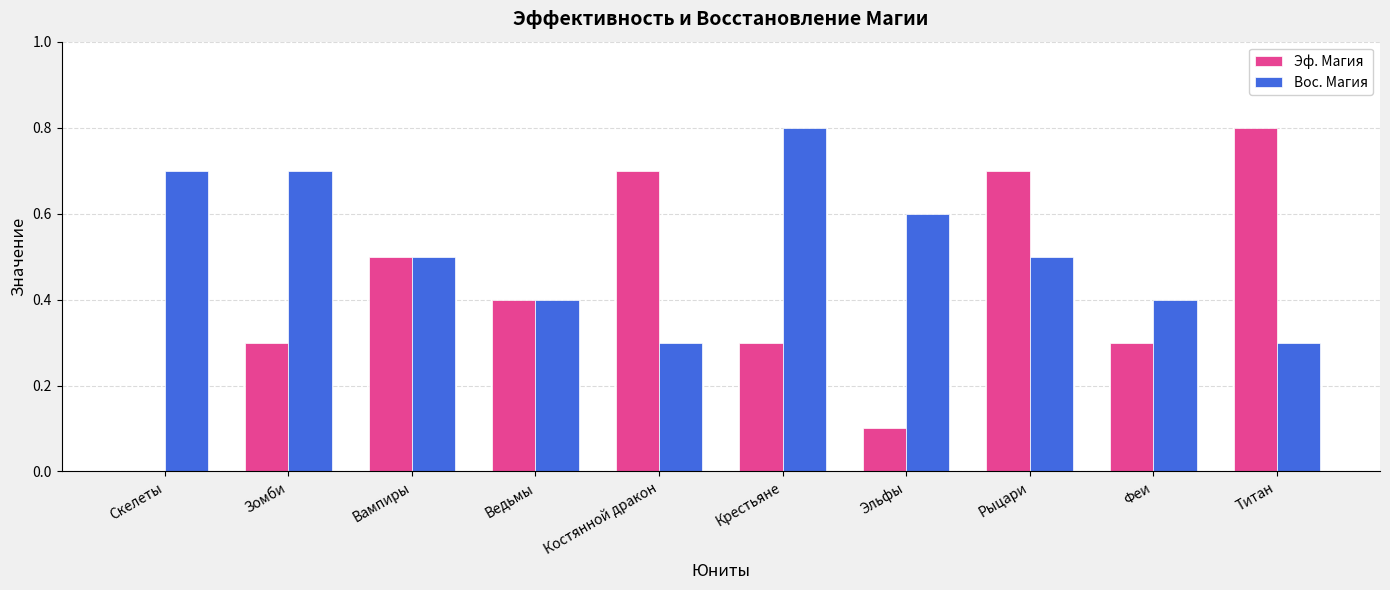

What are all the series names shown in the legend?

Эф. Магия, Вос. Магия